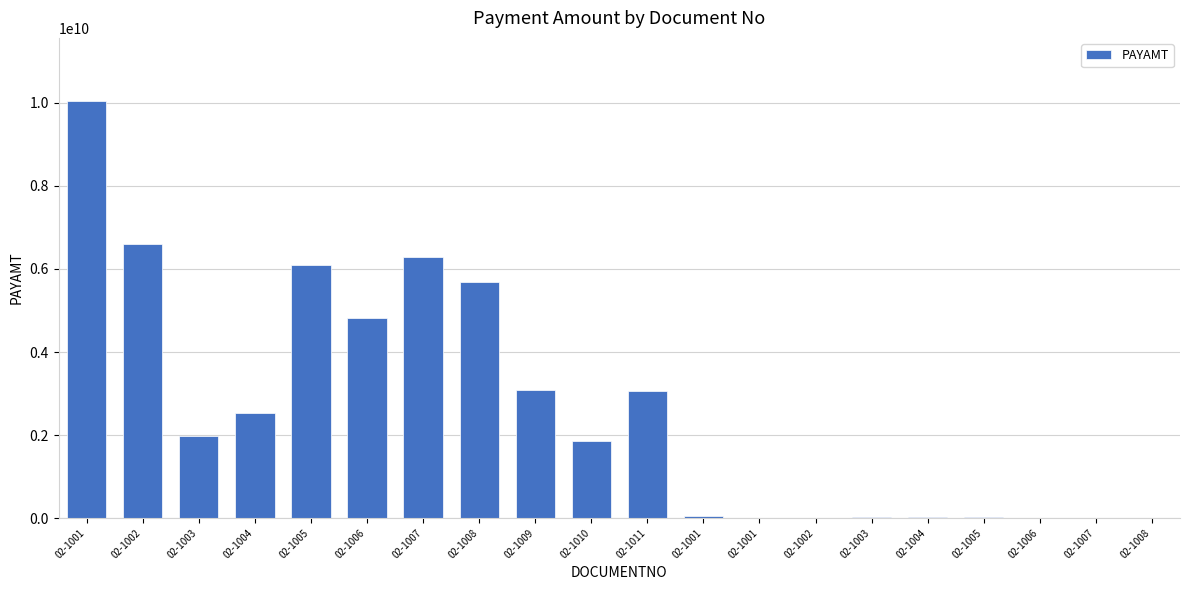

What is the ratio of the value at 02-1007 to the value at 02-1003?

3.2